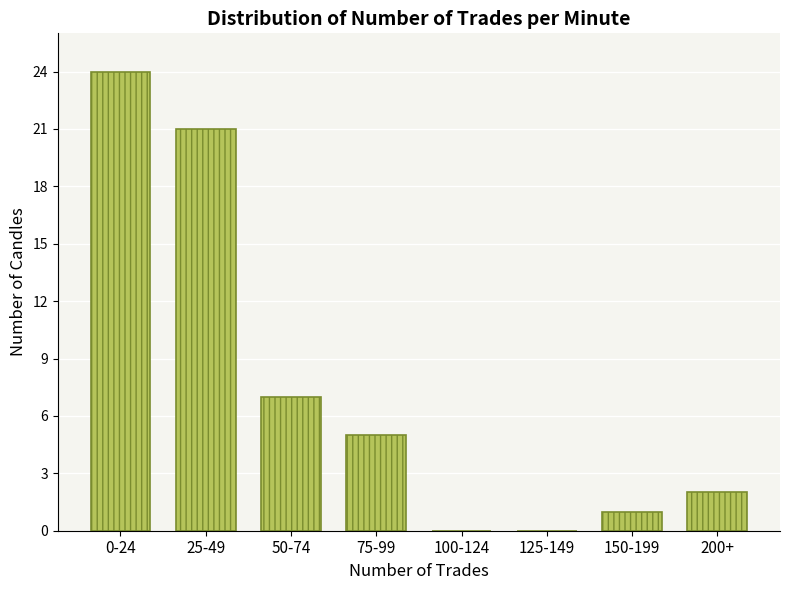

Reading left to right, list all the values displayed in this chart.

0-24=24	25-49=21	50-74=7	75-99=5	100-124=0	125-149=0	150-199=1	200+=2